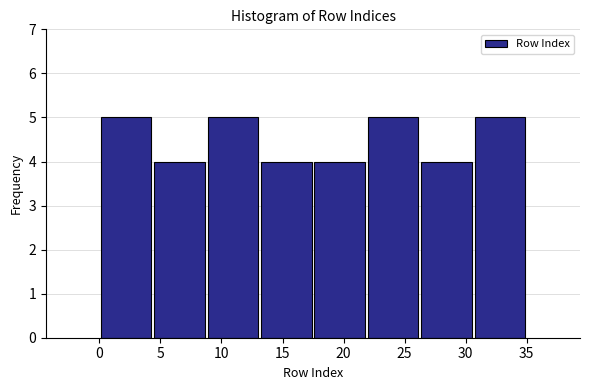

Reading left to right, transcribe this chart: for each bar, give the range it covers on the x-axis and its height. Neither the bar edges nor the heights are printed on the chart, so give them approximately, as read against the axes.

0.0 to 4.5: 5
4.5 to 9.0: 4
9.0 to 13.0: 5
13.0 to 17.5: 4
17.5 to 22.0: 4
22.0 to 26.5: 5
26.5 to 30.5: 4
30.5 to 35.0: 5